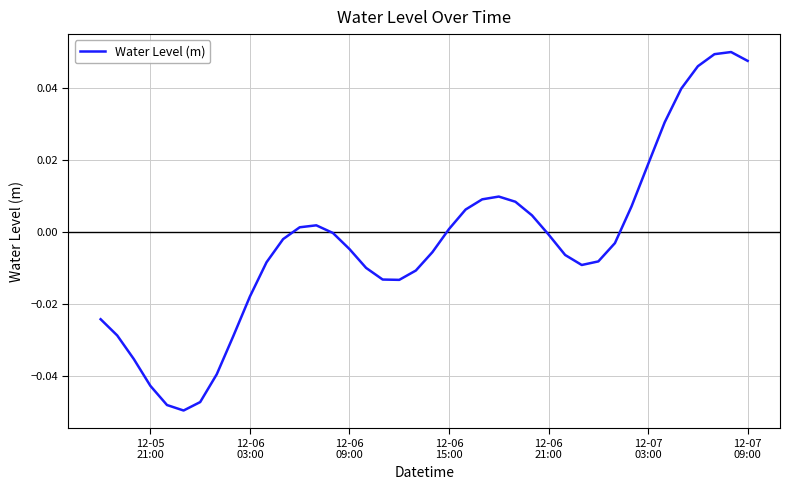

Does the chart display data point markers on the line(s)?

No